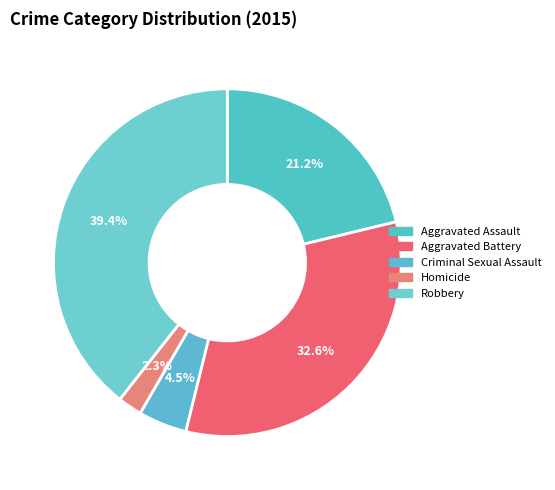

To the nearest percent, what is the difference between the Homicide and Criminal Sexual Assault slice percentages?

2%